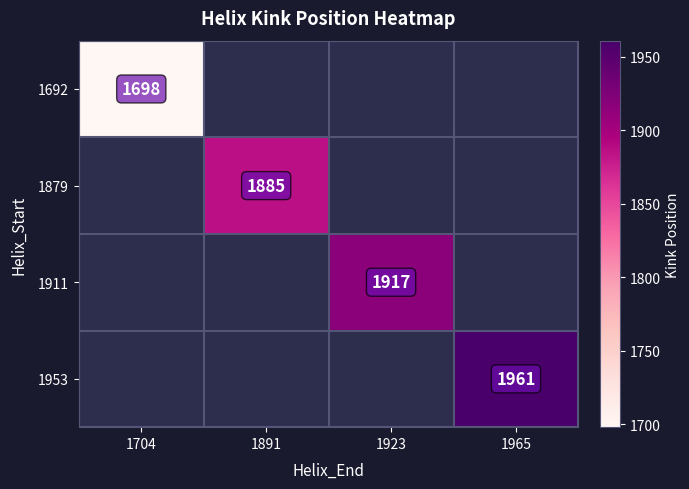

Is it true that 1911 equals 3356 at 1923?

False